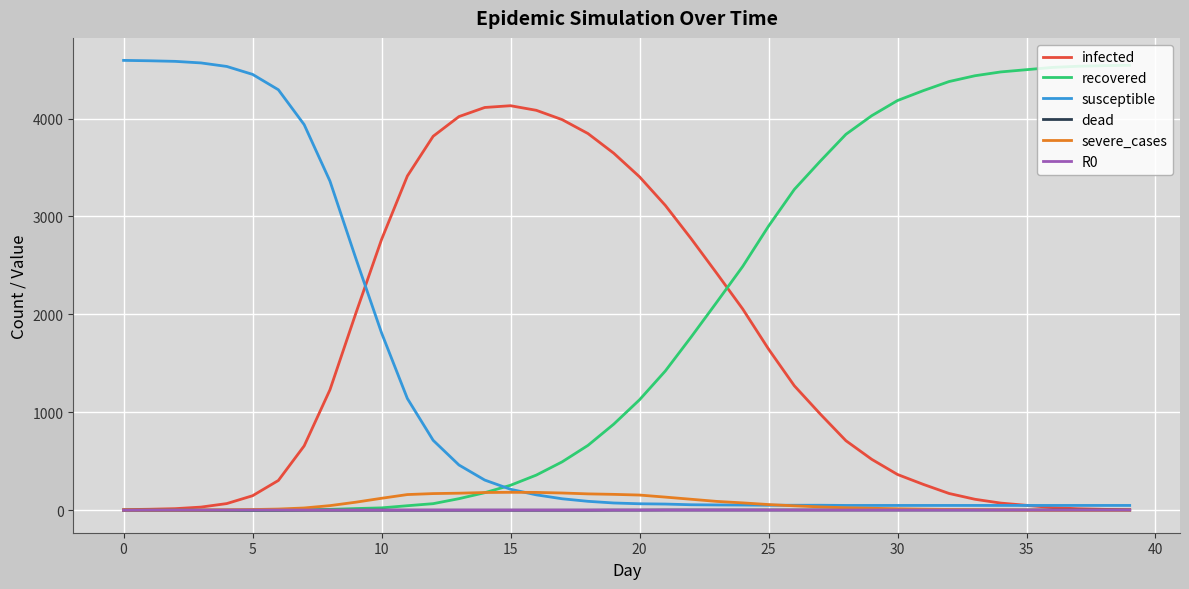

What are all the series names shown in the legend?

infected, recovered, susceptible, dead, severe_cases, R0